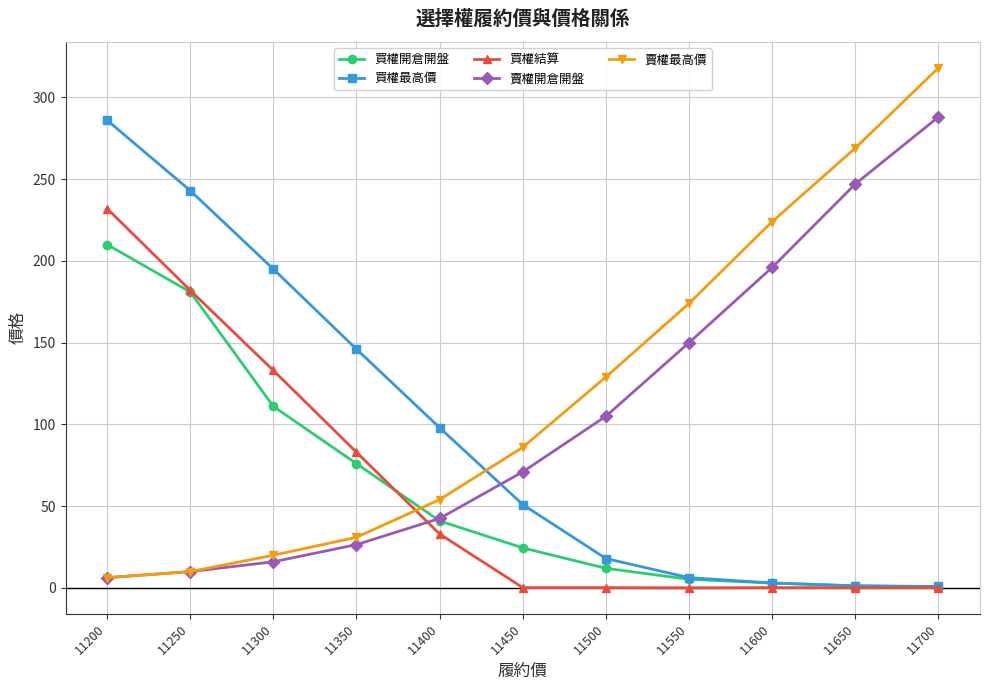

What is the total value across all series at 11600?

426.2